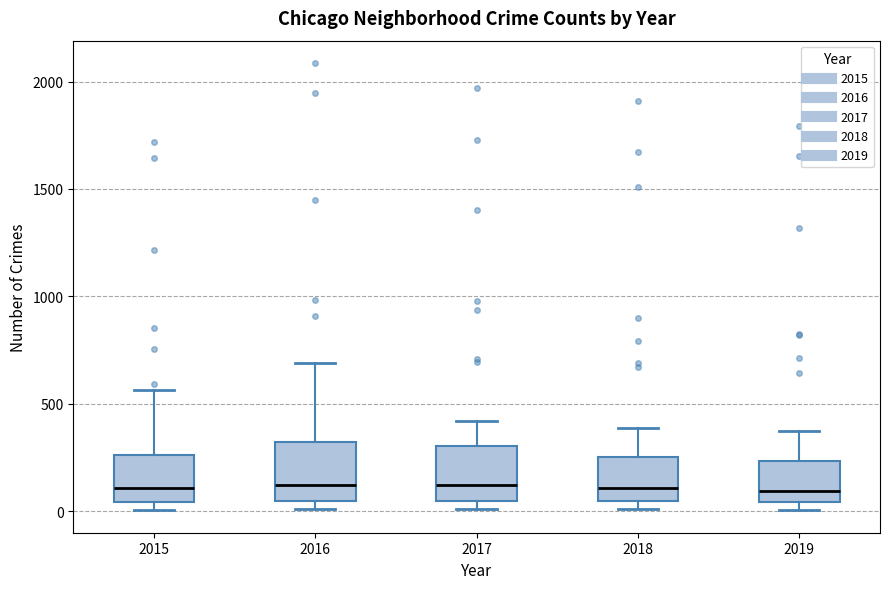

Reading left to right, read every box against the y-axis: the position of its median line, the range the box covers, and the ends of its whiskers. The values are not printed on the chart, so give them approximately, as read against the axis.

2015: median 100, box 50 to 250, whiskers 0 to 550
2016: median 150, box 50 to 300, whiskers 0 to 700
2017: median 100, box 50 to 300, whiskers 0 to 400
2018: median 100, box 50 to 250, whiskers 0 to 400
2019: median 100, box 50 to 250, whiskers 0 to 400